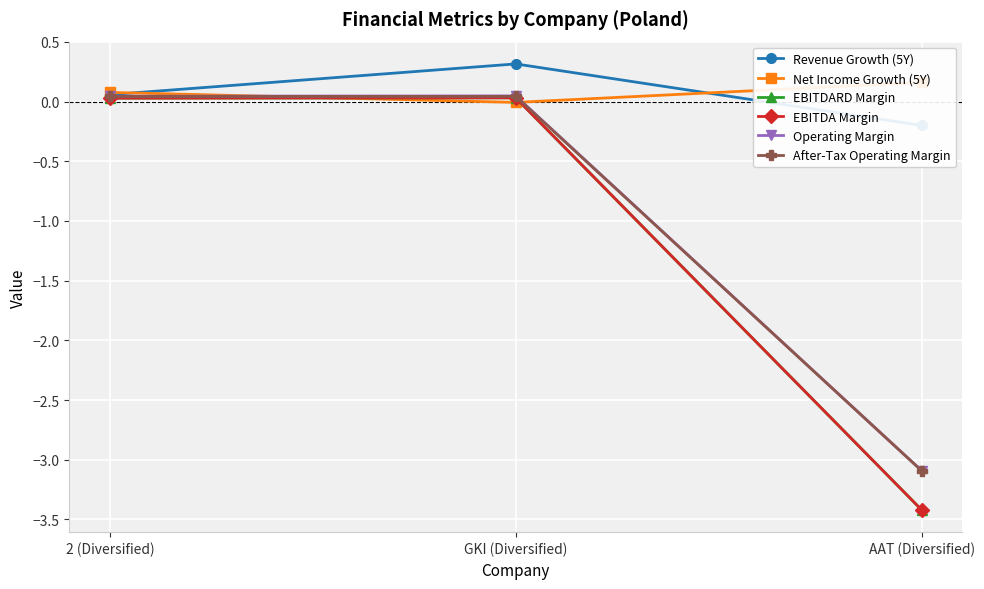

At which label does EBITDARD Margin first exceed 0?

2 (Diversified)